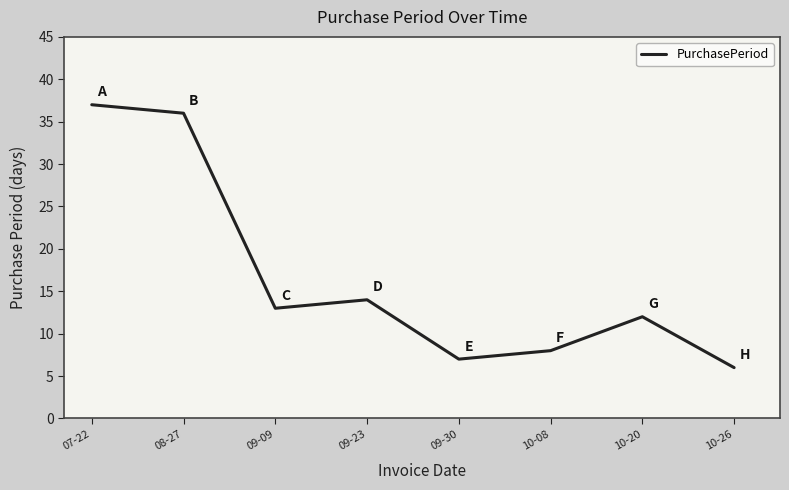

Is it true that the value at 07-22 is 37?

True